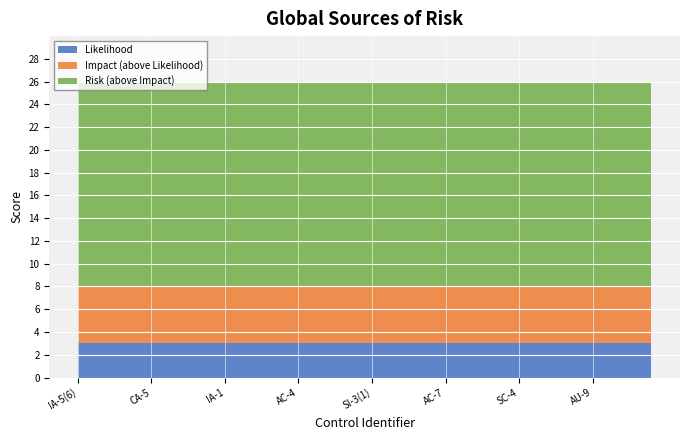

Reading left to right, extract all data points from this chart.

Overall Risk: IA-5(6)=26	SC-7(10)=26	SC-7(5)=26	IA-5=26	SC-15=26	CA-5=26	CA-7=26	SC-7(3)=26	IA-2(1)=26	IA-2=26	IA-1=26	SC-13=26	SC-7=26	MP-5(4)=26	MA-4=26	AC-4=26	PS-3=26	MP-4=26	AC-17(2)=26	SI-3=26	SI-3(1)=26	MP-5=26	MP-6=26	MP-7=26	SI-4=26	AC-7=26	AC-6(9)=26	IA-2(8)=26	MP-7(1)=26	MA-3(3)=26	SC-4=26	CM-7(5)=26	RA-3=26	CM-3=26	PL-2=26	AU-9=26	SI-4(4)=26	AU-3=26	AC-17(3)=26	SC-10=26
Impact: IA-5(6)=8	SC-7(10)=8	SC-7(5)=8	IA-5=8	SC-15=8	CA-5=8	CA-7=8	SC-7(3)=8	IA-2(1)=8	IA-2=8	IA-1=8	SC-13=8	SC-7=8	MP-5(4)=8	MA-4=8	AC-4=8	PS-3=8	MP-4=8	AC-17(2)=8	SI-3=8	SI-3(1)=8	MP-5=8	MP-6=8	MP-7=8	SI-4=8	AC-7=8	AC-6(9)=8	IA-2(8)=8	MP-7(1)=8	MA-3(3)=8	SC-4=8	CM-7(5)=8	RA-3=8	CM-3=8	PL-2=8	AU-9=8	SI-4(4)=8	AU-3=8	AC-17(3)=8	SC-10=8
Likelihood: IA-5(6)=3	SC-7(10)=3	SC-7(5)=3	IA-5=3	SC-15=3	CA-5=3	CA-7=3	SC-7(3)=3	IA-2(1)=3	IA-2=3	IA-1=3	SC-13=3	SC-7=3	MP-5(4)=3	MA-4=3	AC-4=3	PS-3=3	MP-4=3	AC-17(2)=3	SI-3=3	SI-3(1)=3	MP-5=3	MP-6=3	MP-7=3	SI-4=3	AC-7=3	AC-6(9)=3	IA-2(8)=3	MP-7(1)=3	MA-3(3)=3	SC-4=3	CM-7(5)=3	RA-3=3	CM-3=3	PL-2=3	AU-9=3	SI-4(4)=3	AU-3=3	AC-17(3)=3	SC-10=3